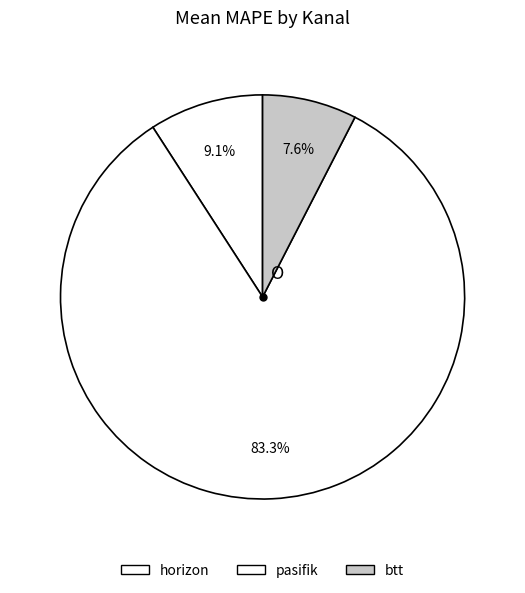

How many segments does this pie chart have?

3